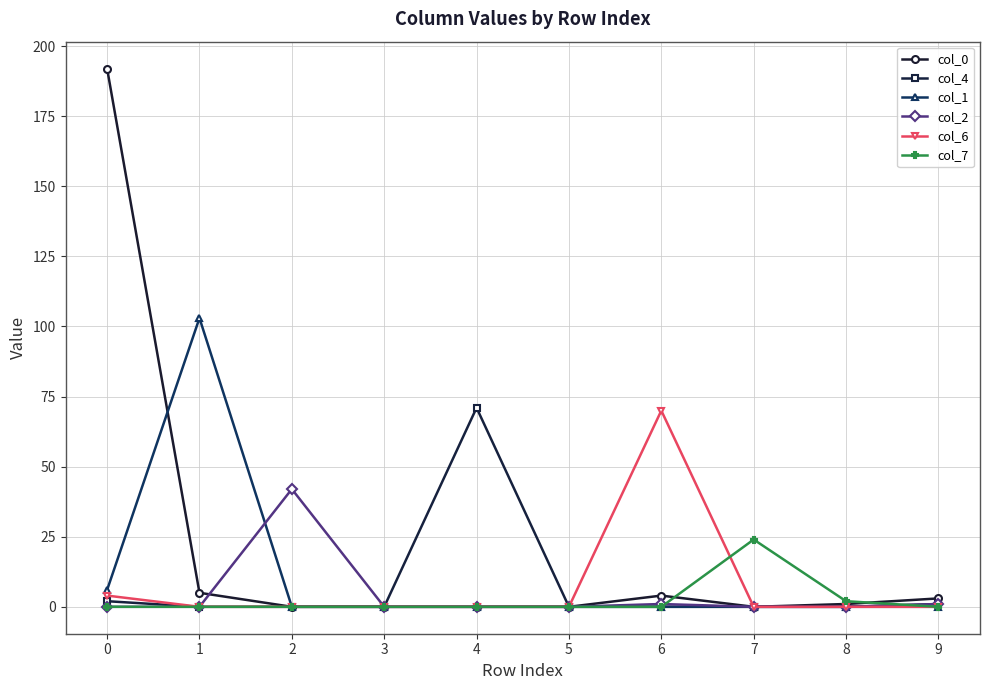

Reading left to right, extract all data points from this chart.

col_0: 192	5	0	0	0	0	4	0	1	3
col_4: 2	0	0	0	71	0	0	0	0	1
col_1: 6	103	0	0	0	0	0	0	0	0
col_2: 0	0	42	0	0	0	1	0	0	1
col_6: 4	0	0	0	0	0	70	0	0	0
col_7: 0	0	0	0	0	0	0	24	2	0